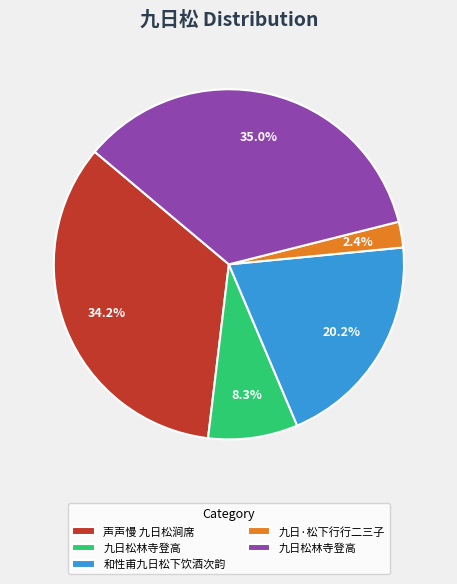

How many segments does this pie chart have?

5